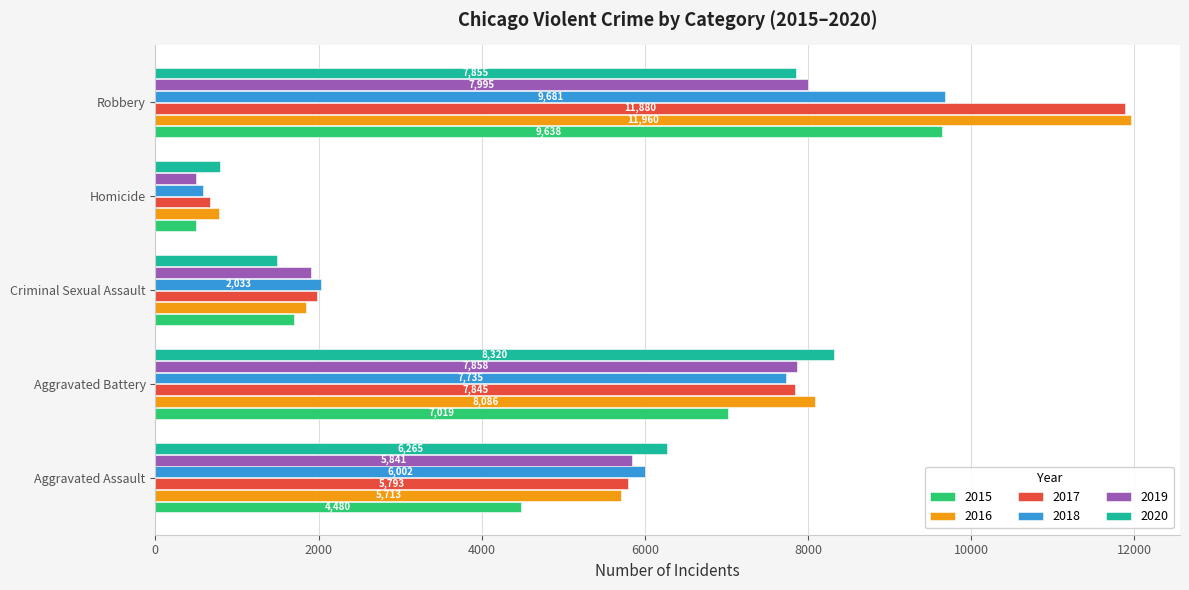

Which series has the largest range (max minus min)?

2017